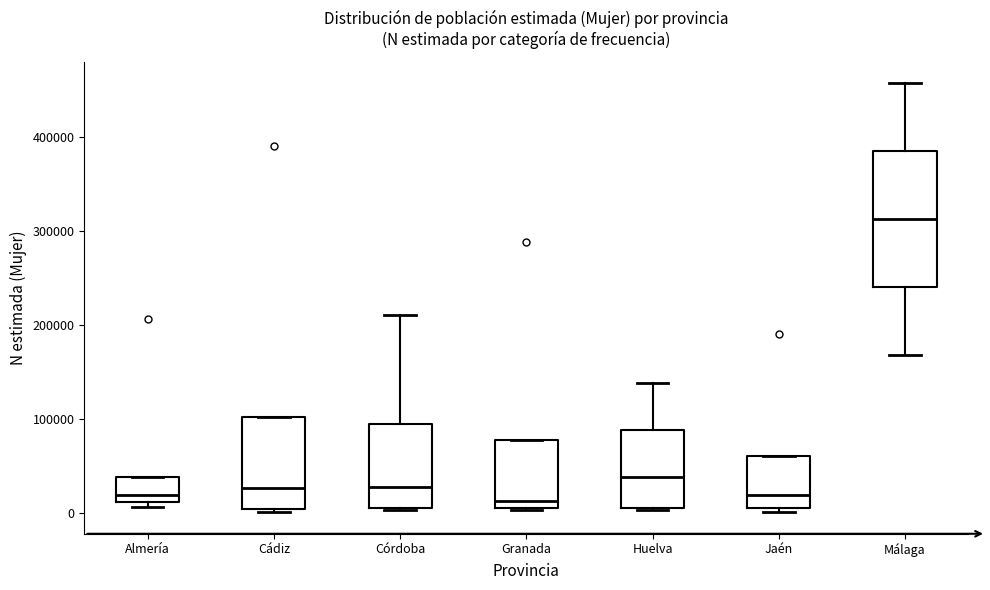

Where does the median line of the box for Málaga sit on the y-axis? The values are not printed on the chart, so give them approximately, as read against the axis.

310000